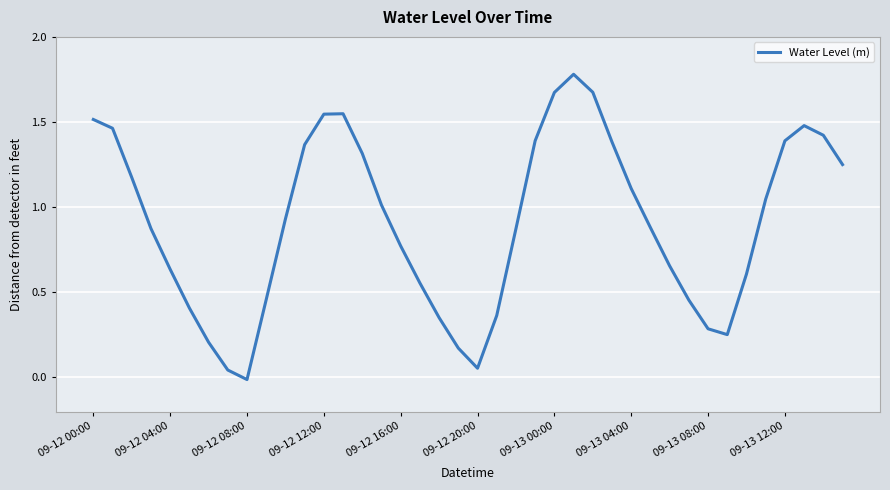

What is the maximum value shown in the chart?

1.8